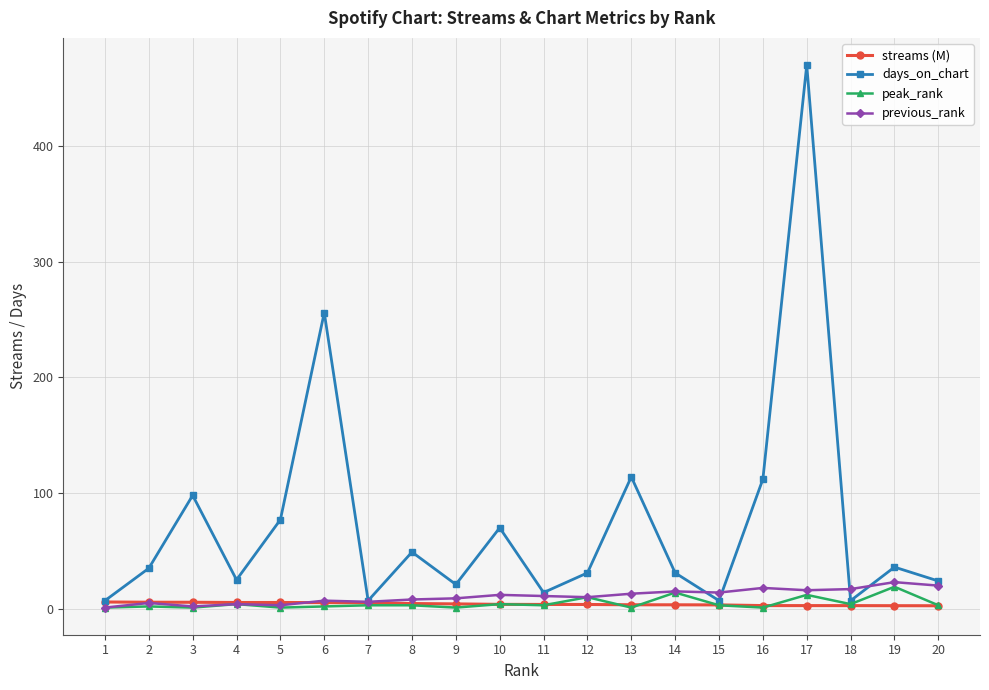

True or false: previous_rank and days_on_chart cross at least once.

True